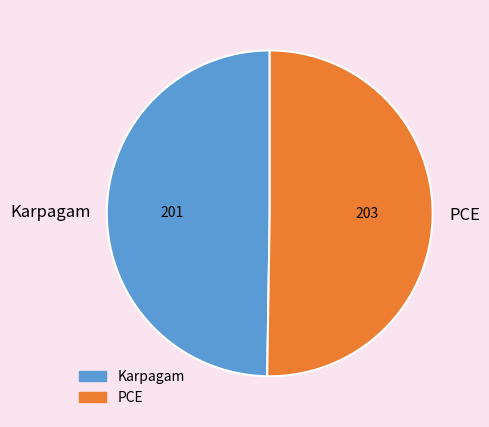

Approximately how many times larger is the value at Karpagam compared to PCE?

1.0